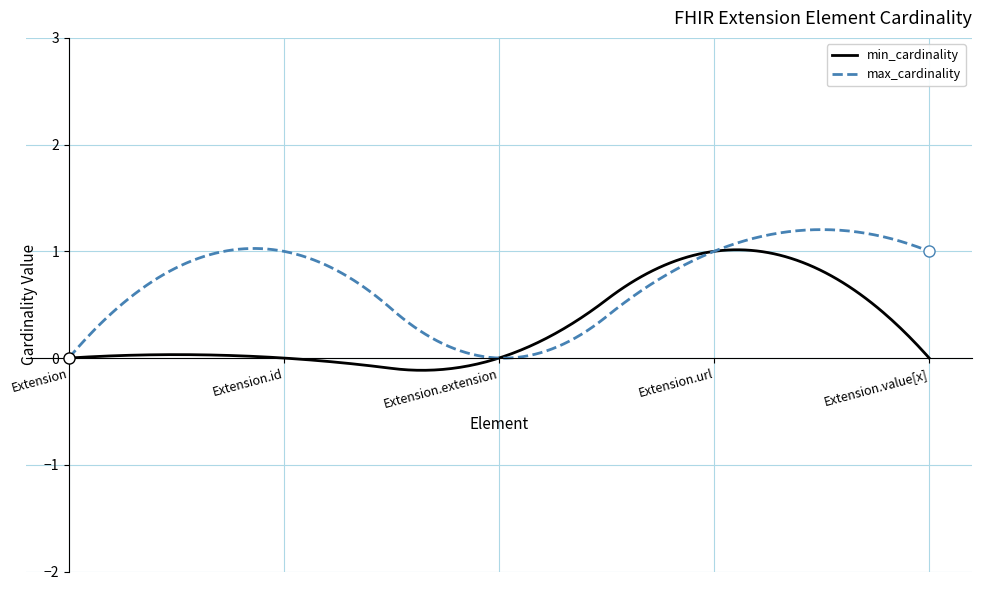

List the series in order of their overall mean, highest first.

max_cardinality, min_cardinality